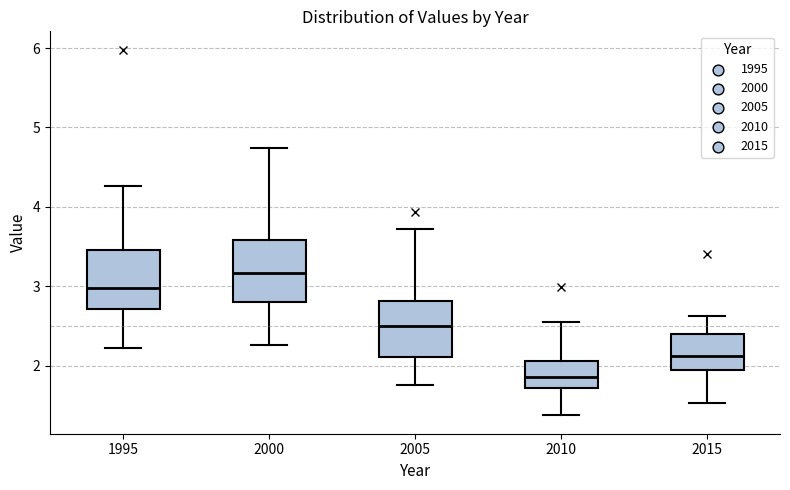

Reading left to right, transcribe this box plot: for each box, give where its median line is, the range the box spans, and where its two whiskers end, as read against the y-axis. The values are not printed on the chart, so give them approximately, as read against the axis.

1995: median 3.0, box 2.7 to 3.5, whiskers 2.2 to 4.3
2000: median 3.2, box 2.8 to 3.6, whiskers 2.3 to 4.7
2005: median 2.5, box 2.1 to 2.8, whiskers 1.8 to 3.7
2010: median 1.9, box 1.7 to 2.1, whiskers 1.4 to 2.6
2015: median 2.1, box 1.9 to 2.4, whiskers 1.5 to 2.6